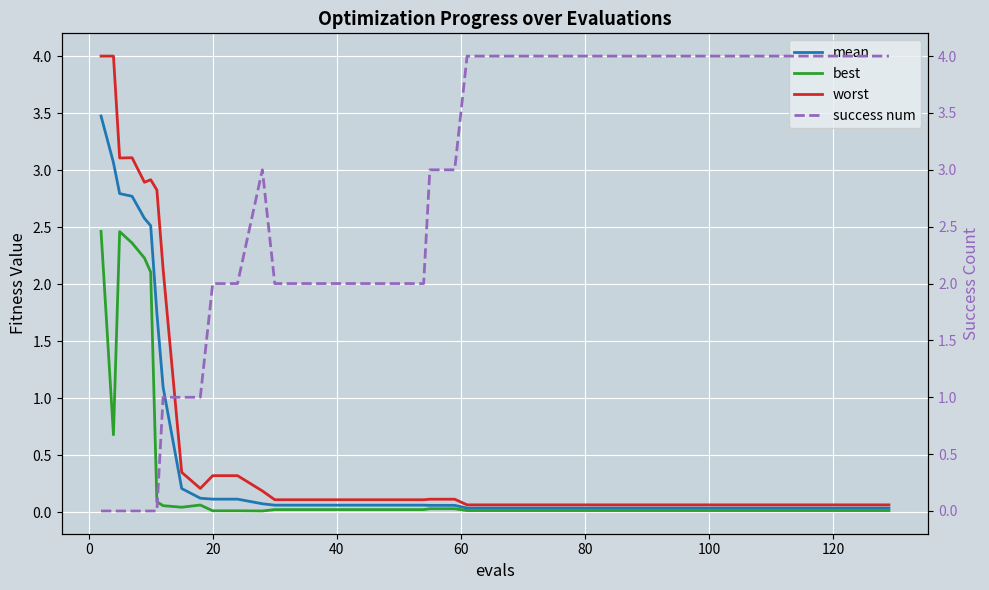

True or false: worst and best cross at least once.

False